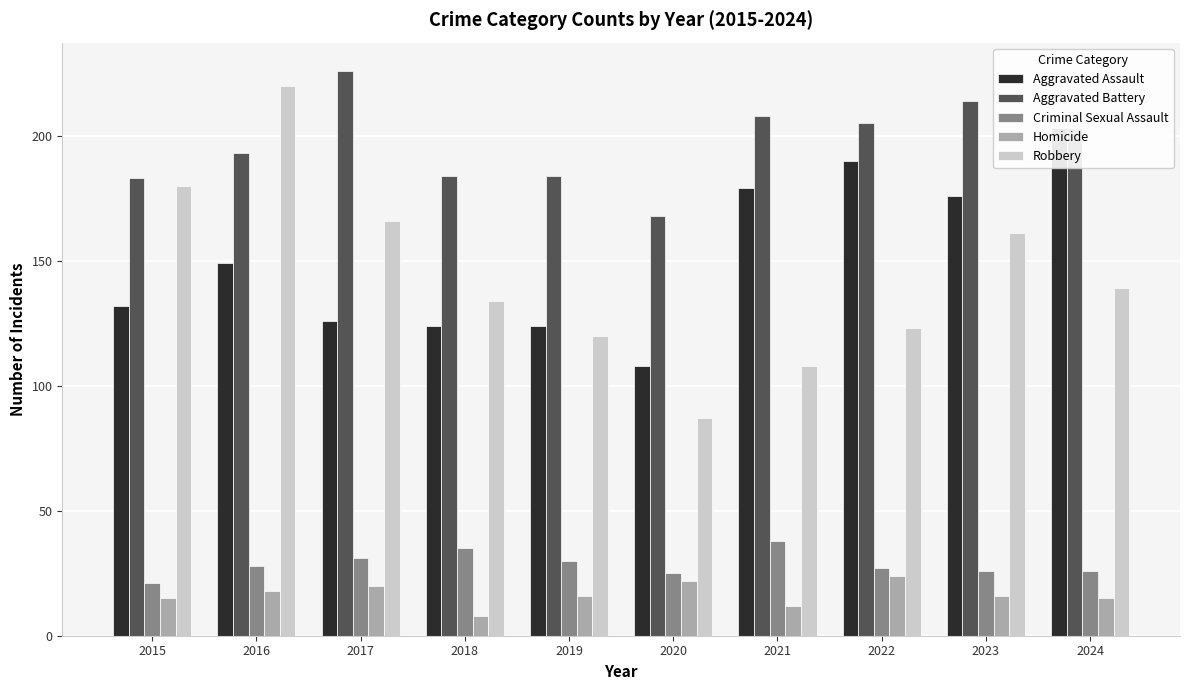

How many series are shown in this chart?

5